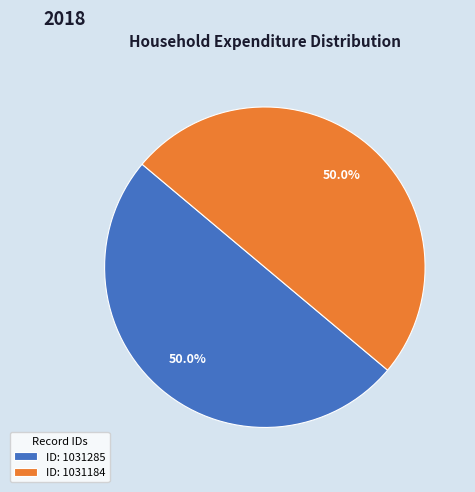

Combined, what portion of the pie is ID: 1031184 and ID: 1031285?

100.0%